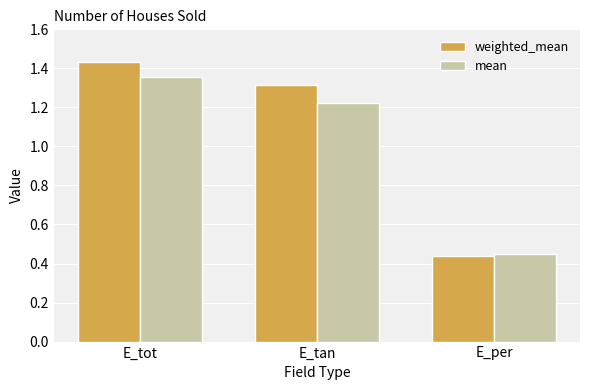

Between E_tan and E_per, which series saw the biggest shift?

weighted_mean